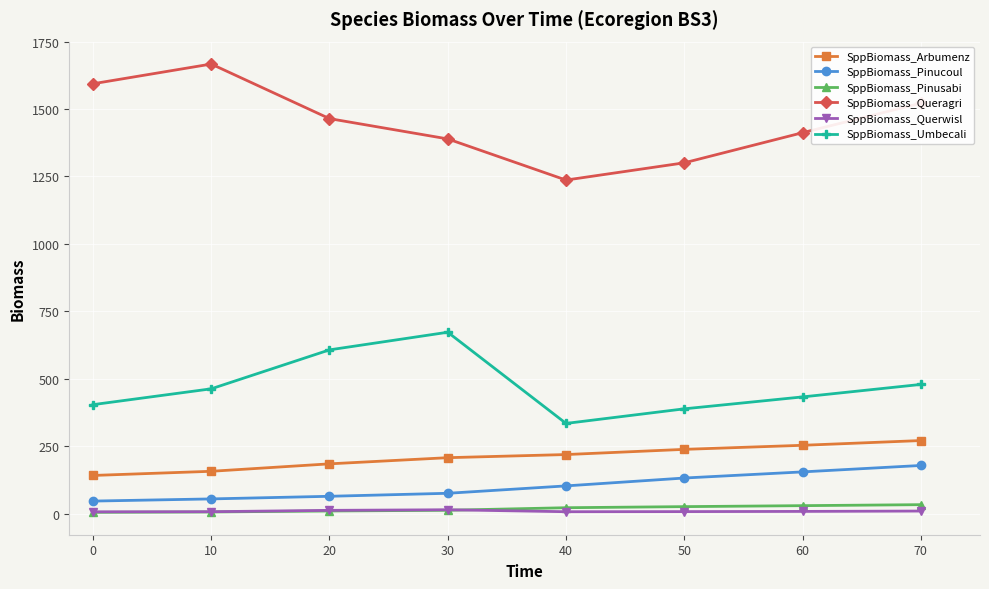

How many interior local valleys does the SppBiomass_Queragri series have?

1